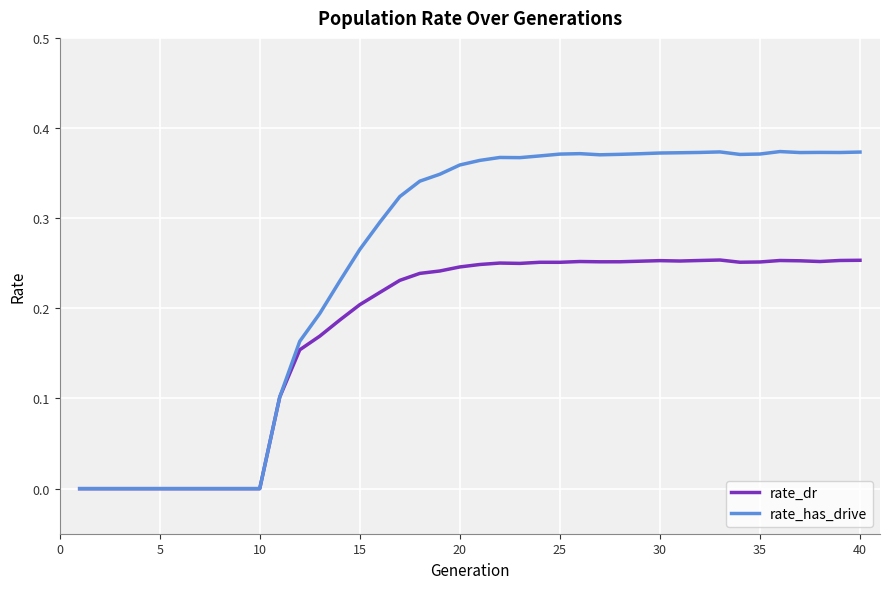

List the series in order of their peak value, highest first.

rate_has_drive, rate_dr